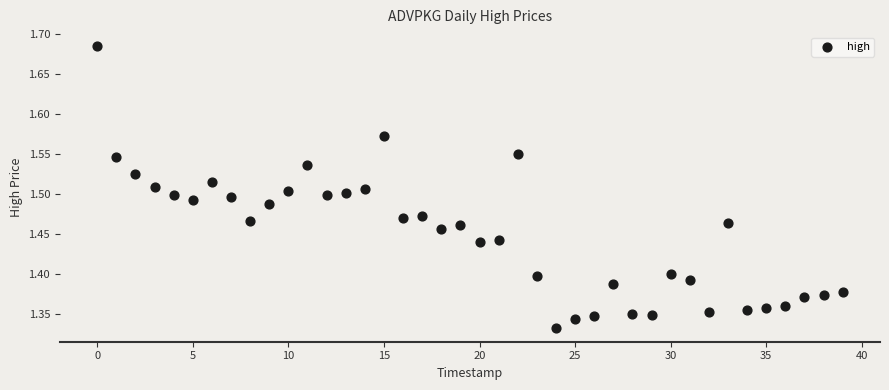

What is the range of Y values (max minus min)?

0.4